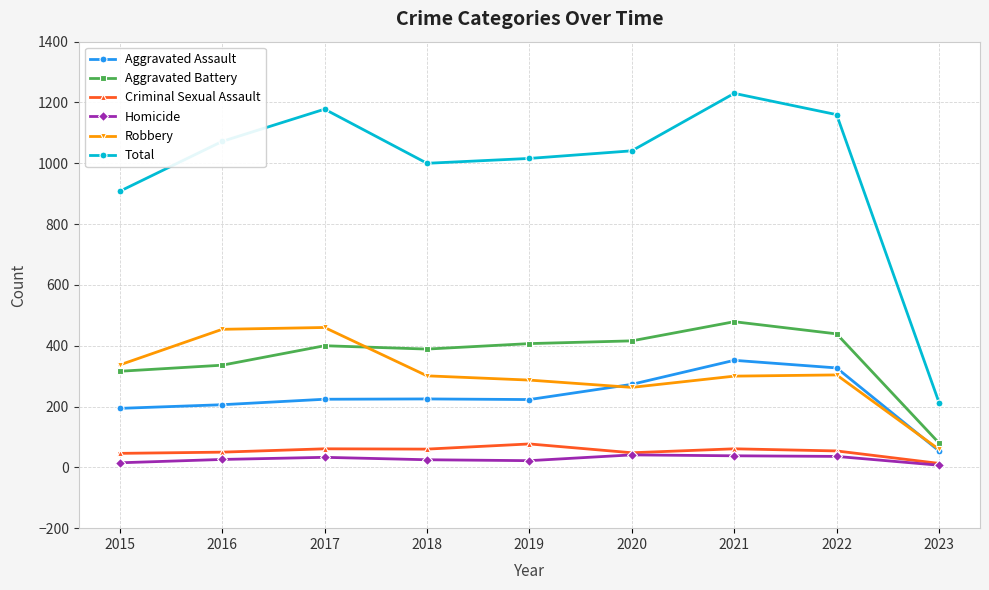

What is the minimum value for Total?

213